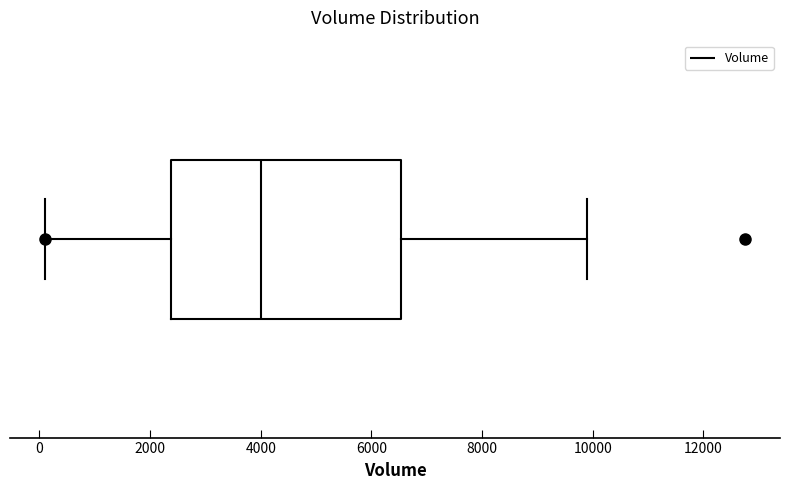

Read this box plot against the x-axis: the position of the median line, the range covered by the box, and the ends of both whiskers. The values are not printed on the chart, so give them approximately, as read against the axis.

median 4000, box 2400 to 6600, whiskers 200 to 10000